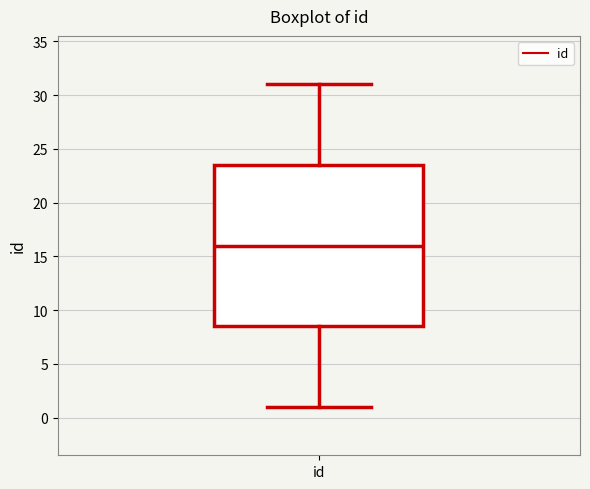

Transcribe this box plot: give where the median line is, the range the box spans, and where the two whiskers end, as read against the y-axis. The values are not printed on the chart, so give them approximately, as read against the axis.

median 16.0, box 8.5 to 23.5, whiskers 1.0 to 31.0